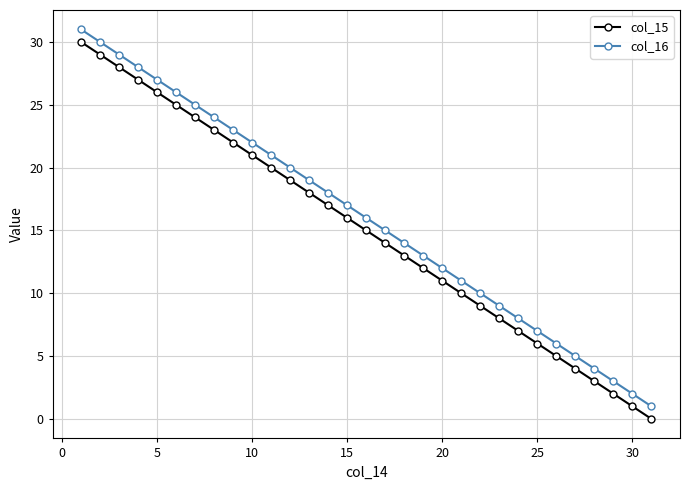

True or false: col_15 and col_16 cross at least once.

False